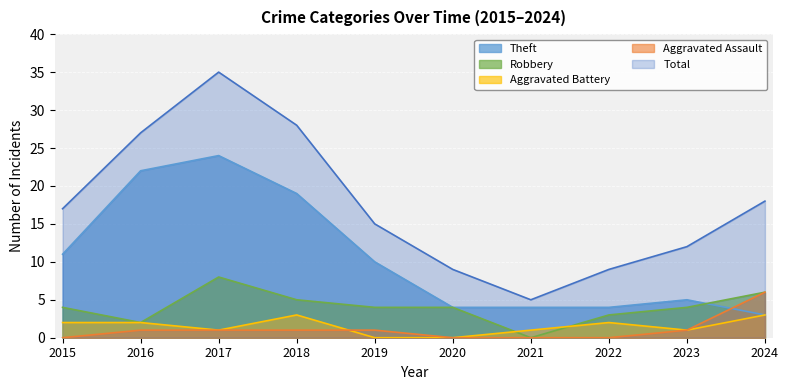

List the series in order of their peak value, lowest first.

Aggravated Battery, Aggravated Assault, Robbery, Theft, Total